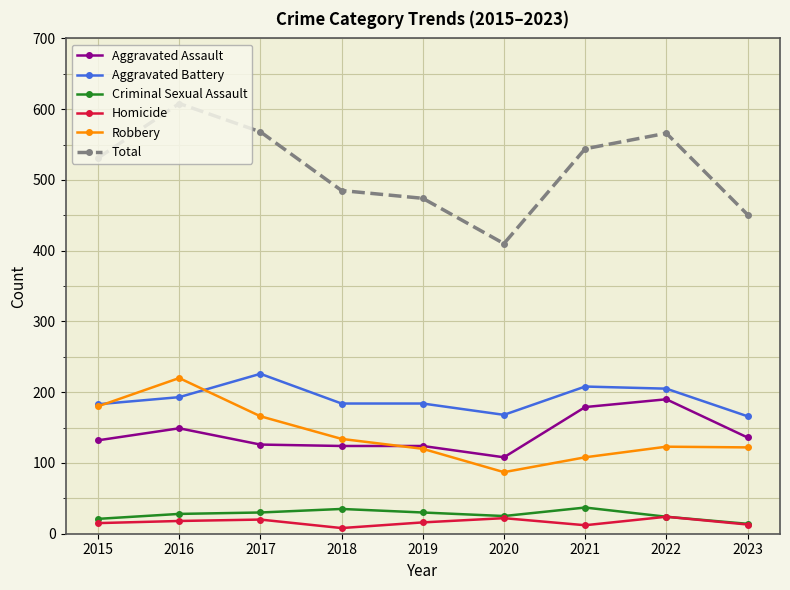

True or false: Total has a value of 566 at 2022.

True